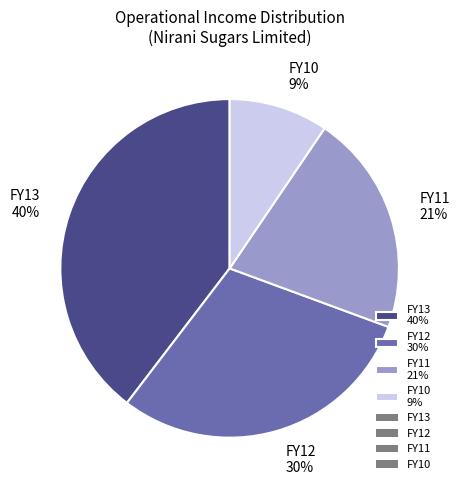

To the nearest percent, what is the average slice percentage?

25%